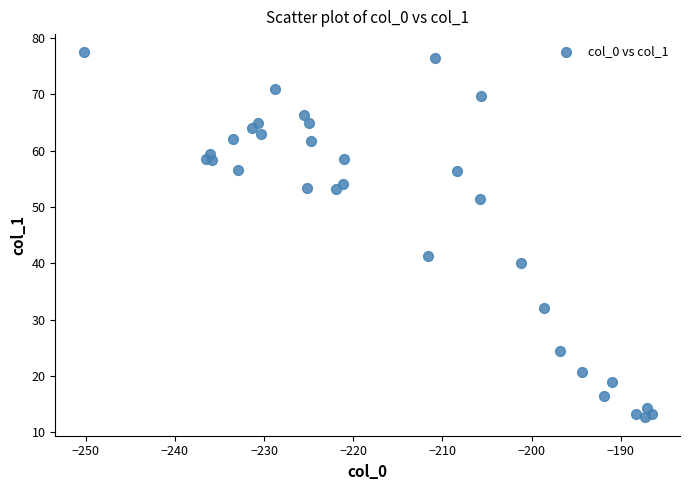

What Y value in the scatter plot is closest to 45?

41.3